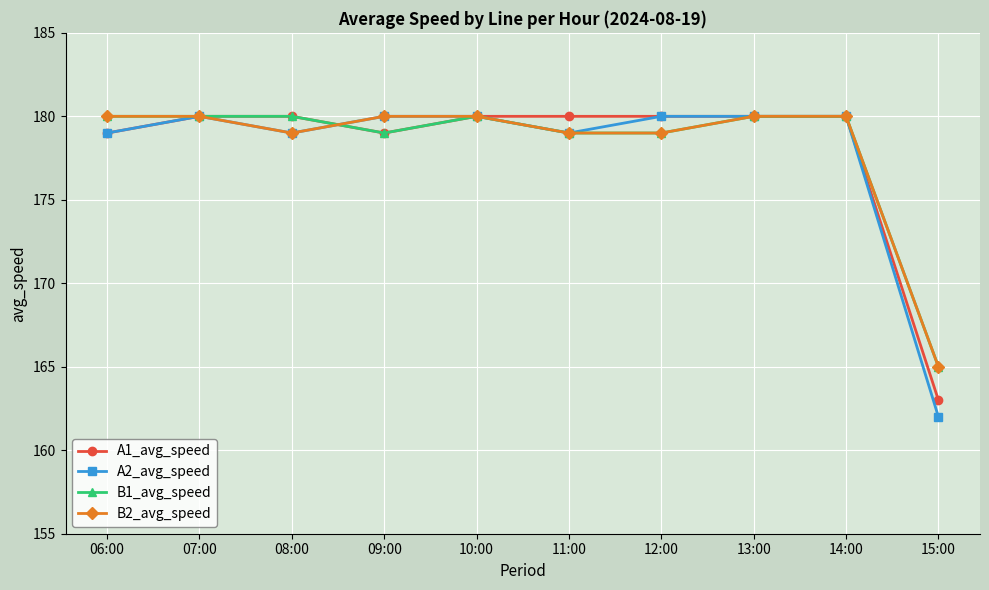

Reading left to right, list all the values displayed in this chart.

A1_avg_speed: 179	180	180	179	180	180	180	180	180	163
A2_avg_speed: 179	180	179	180	180	179	180	180	180	162
B1_avg_speed: 180	180	180	179	180	179	179	180	180	165
B2_avg_speed: 180	180	179	180	180	179	179	180	180	165